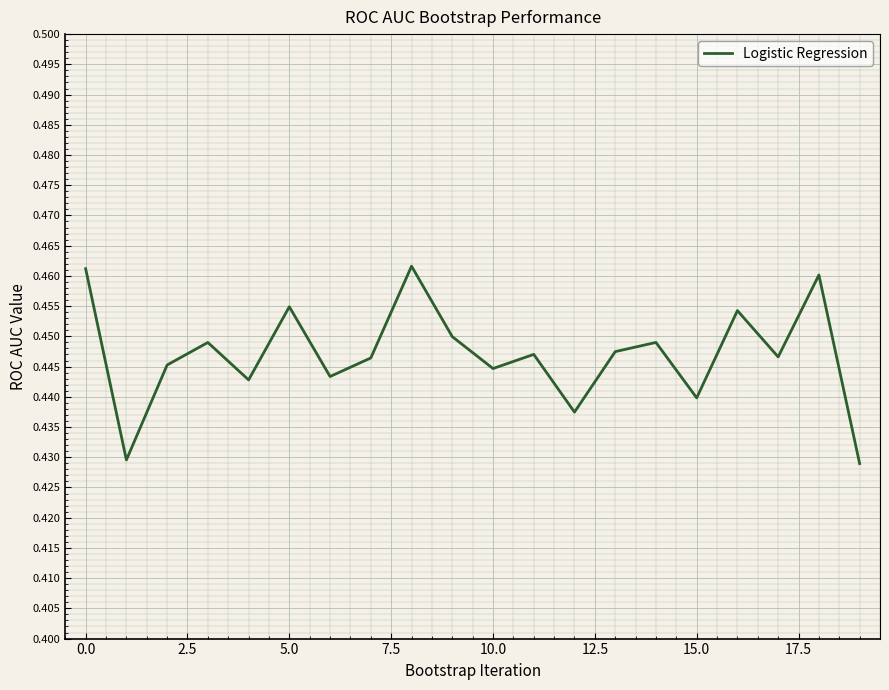

Does the chart have visible grid lines?

Yes